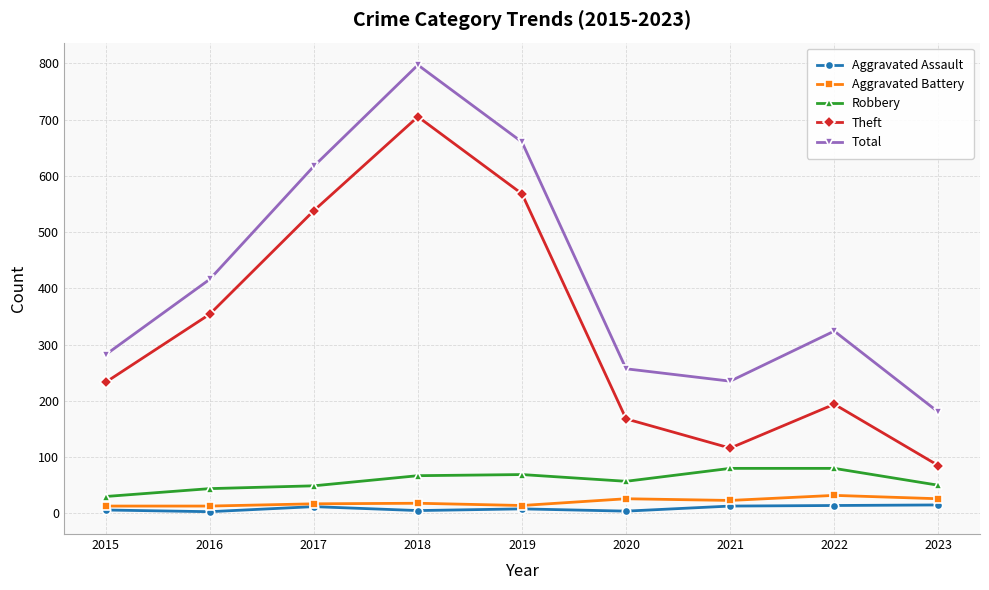

What is the minimum value for Robbery?

30